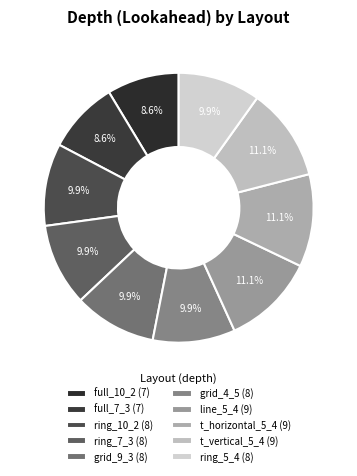

How many slices are in this pie chart?

10